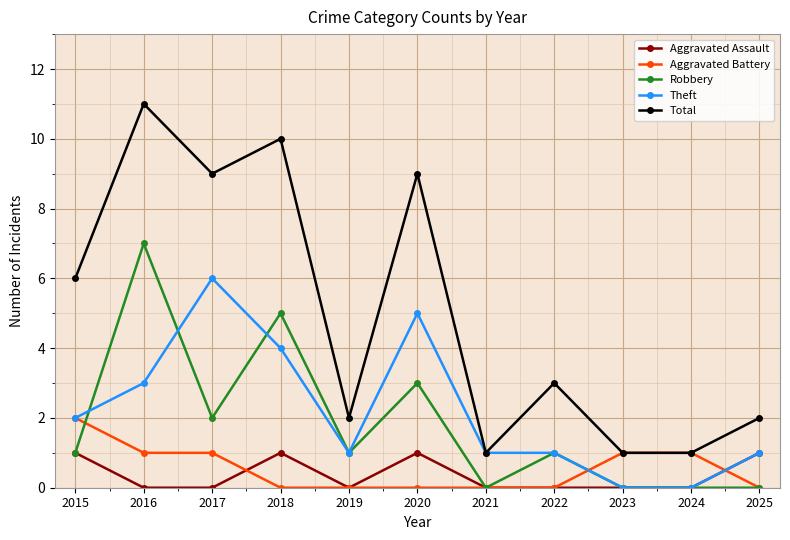

Which series has the largest range (max minus min)?

Total